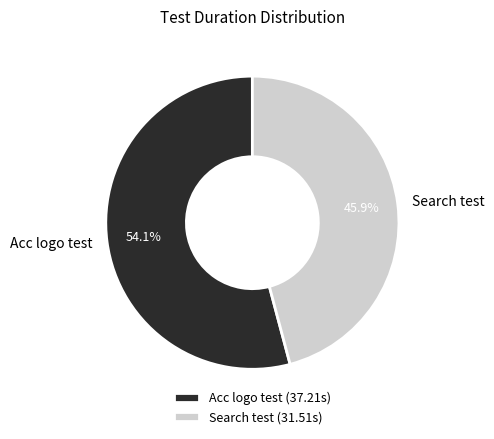

How many slices are in this pie chart?

2